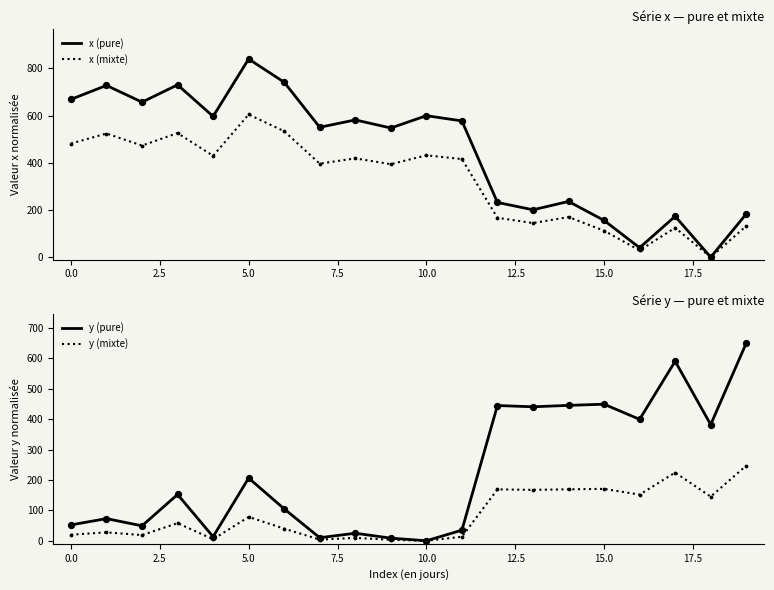

Which series has the largest total across all categories?

x (pure)